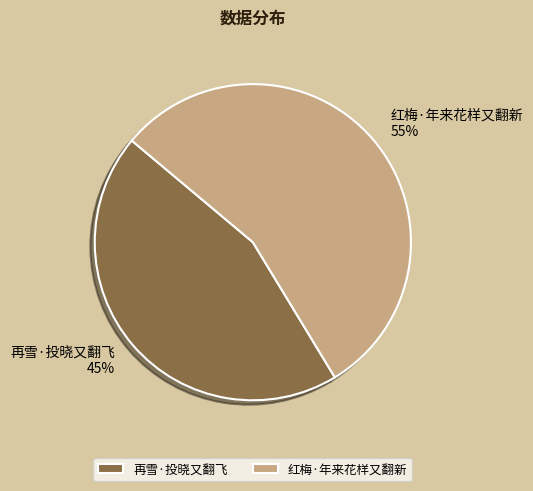

What percentage is the 再雪·投晓又翻飞 slice, to the nearest percent?

45%